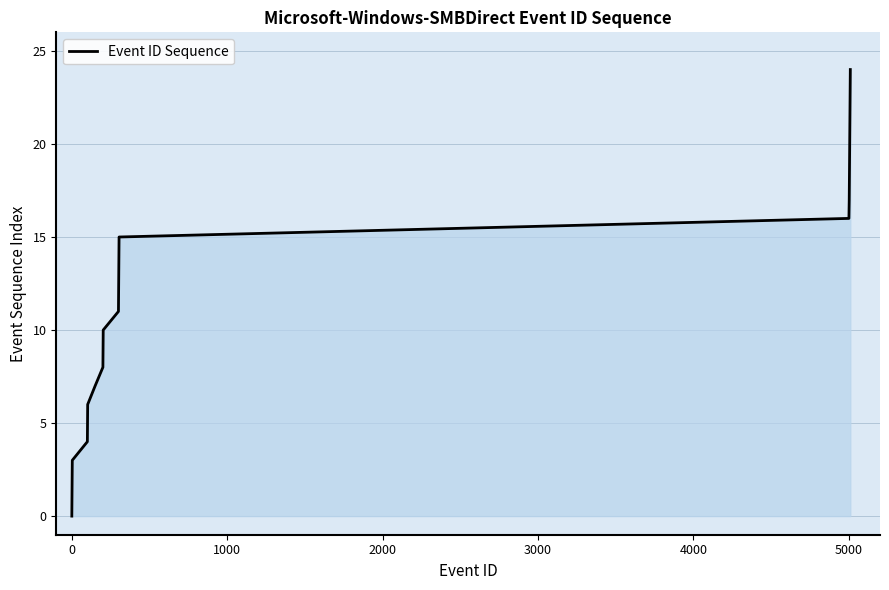

What is the greatest value displayed?

24